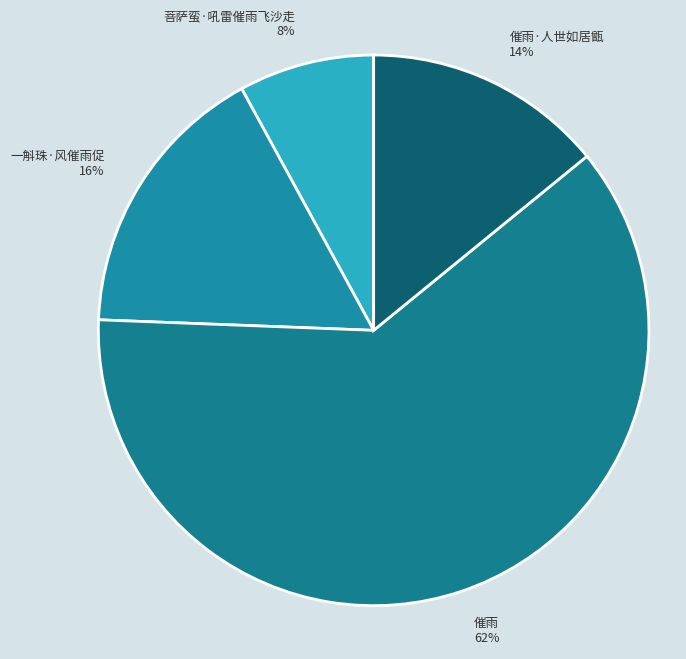

Which slice is the largest?

催雨 62%